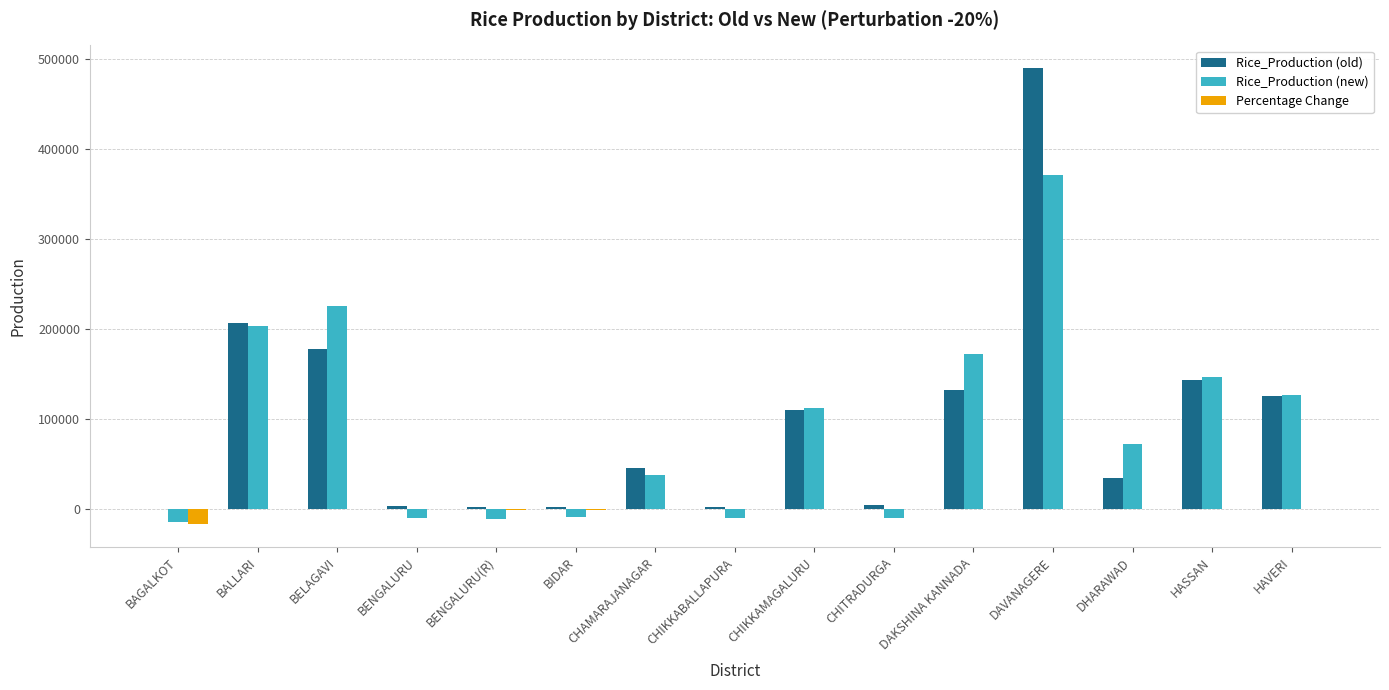

How many categories are shown in the chart?

15